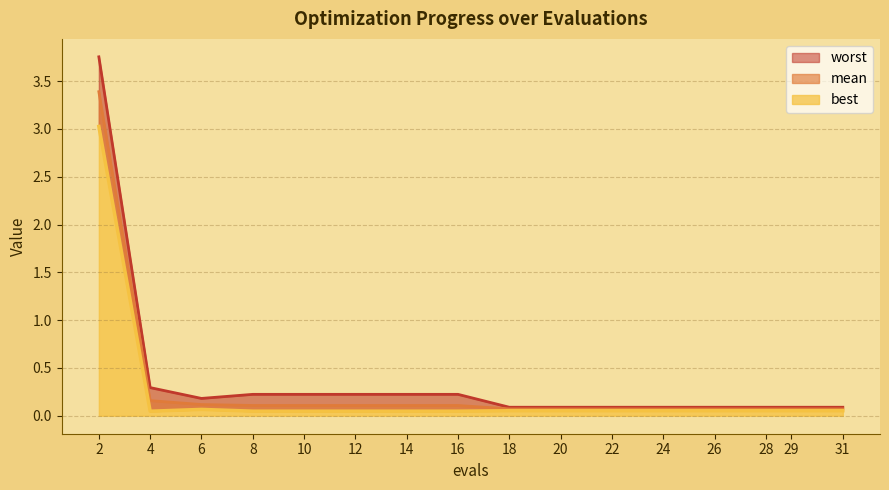

What is the sum of the best values at 12 and 10?

0.1